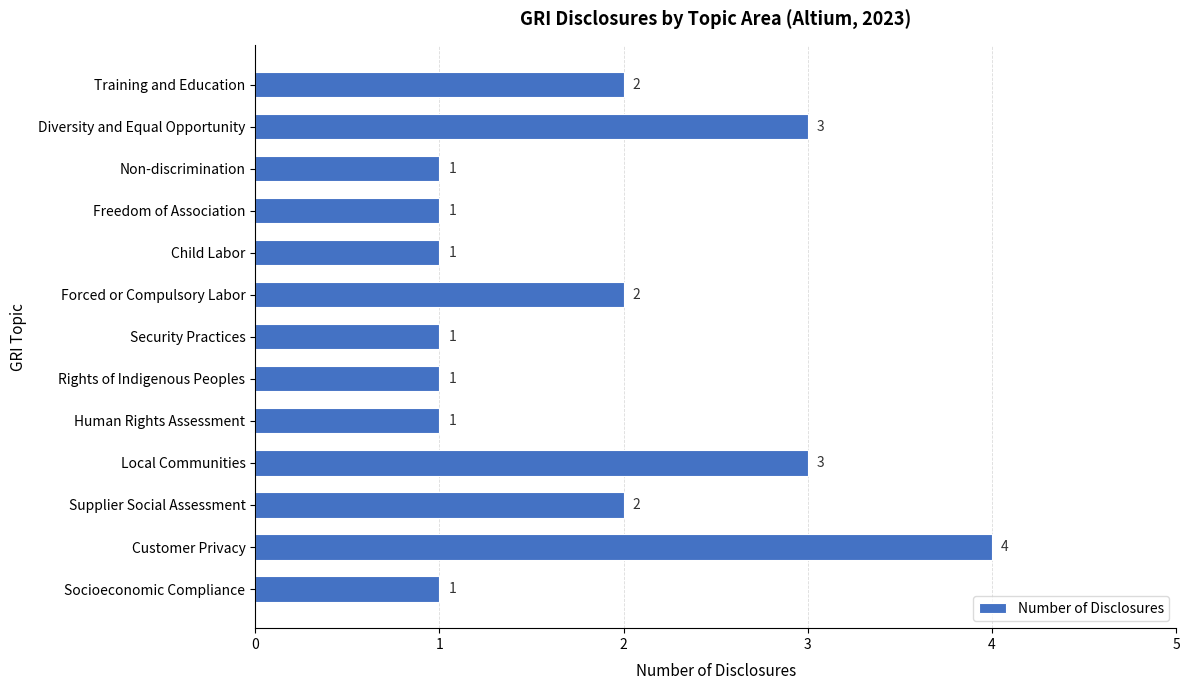

Which category has the highest value across all series?

Customer Privacy